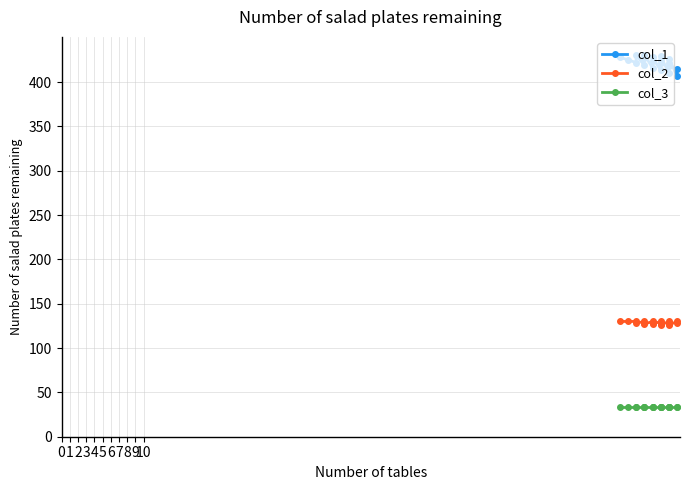

True or false: col_3 and col_1 intersect in this chart.

False